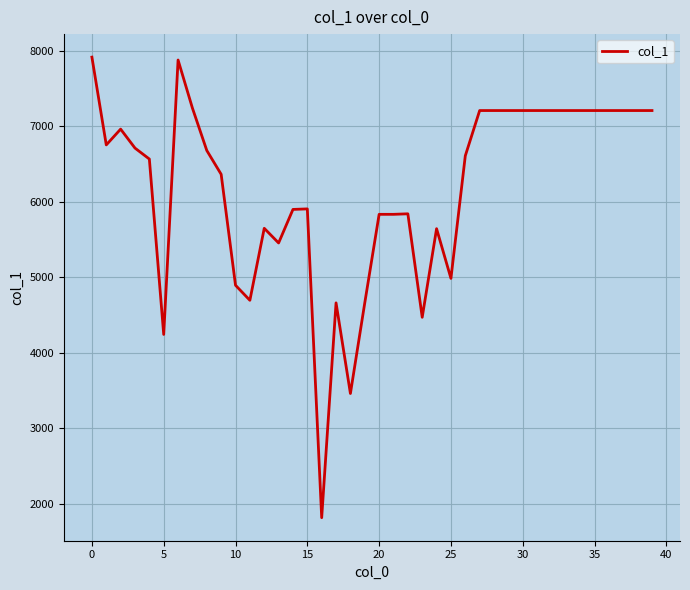

What is the smallest value displayed?

1817